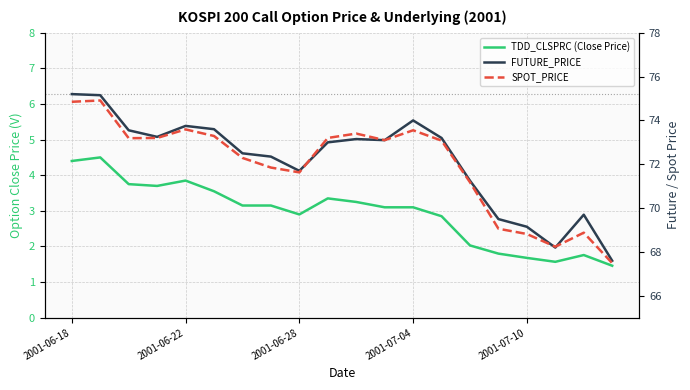

What is the lowest value of the FUTURE_PRICE series?

67.6